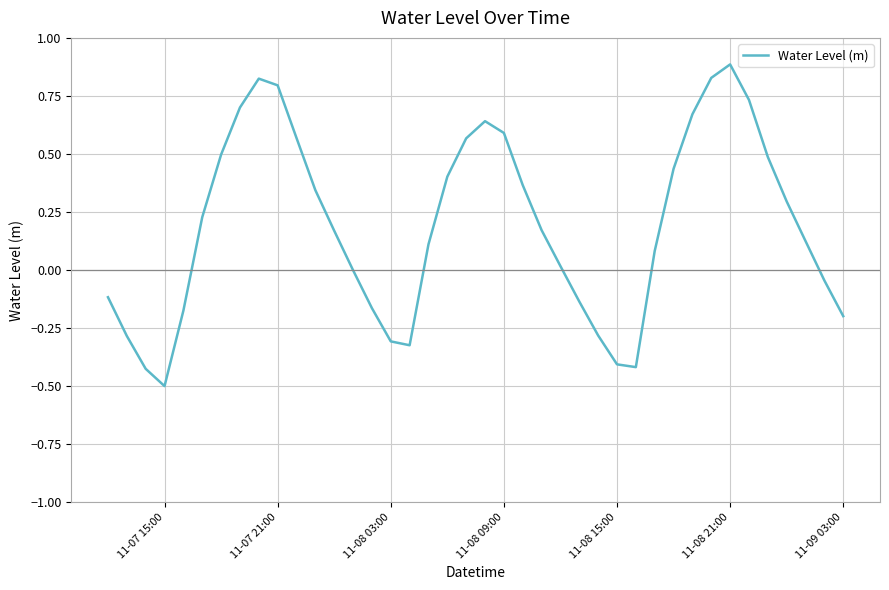

What is the maximum value shown in the chart?

0.9